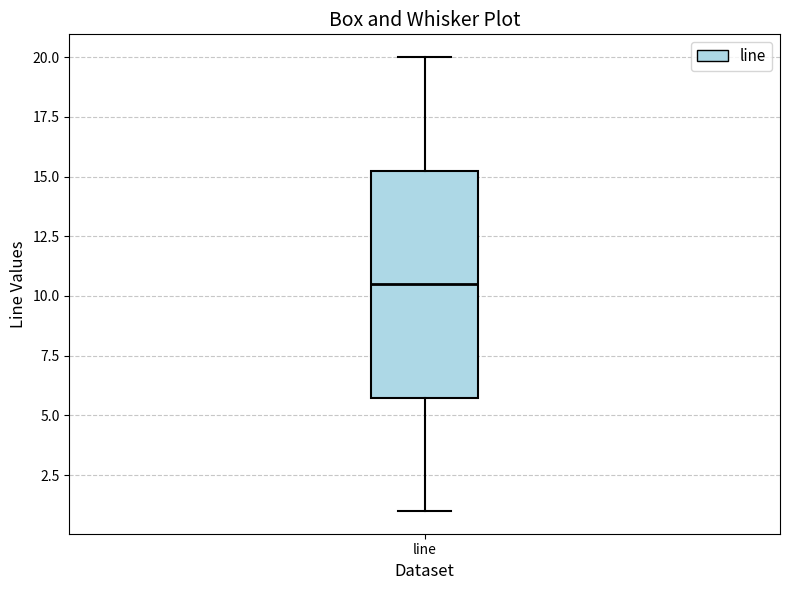

Read this box plot against the y-axis: the position of the median line, the range covered by the box, and the ends of both whiskers. The values are not printed on the chart, so give them approximately, as read against the axis.

median 10.5, box 6.0 to 15.5, whiskers 1.0 to 20.0